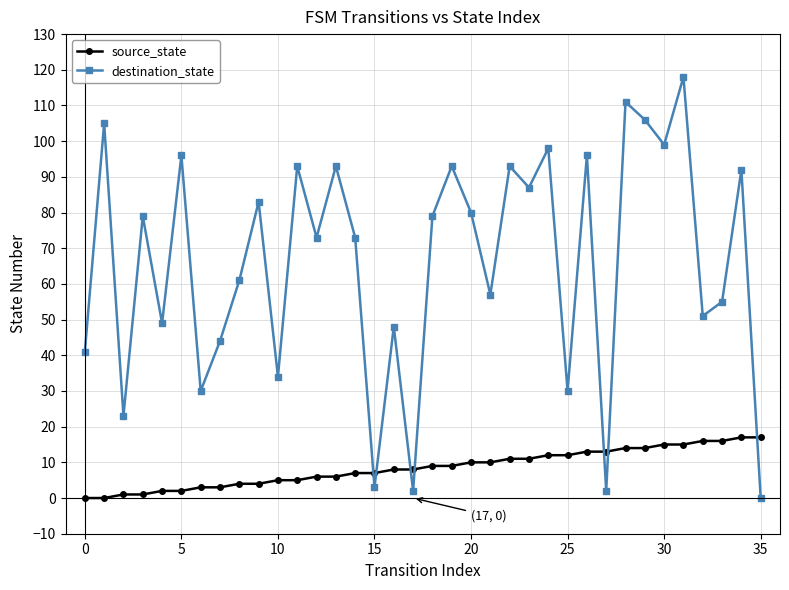

What is the difference between the second highest and second lowest values in the source_state series?

17